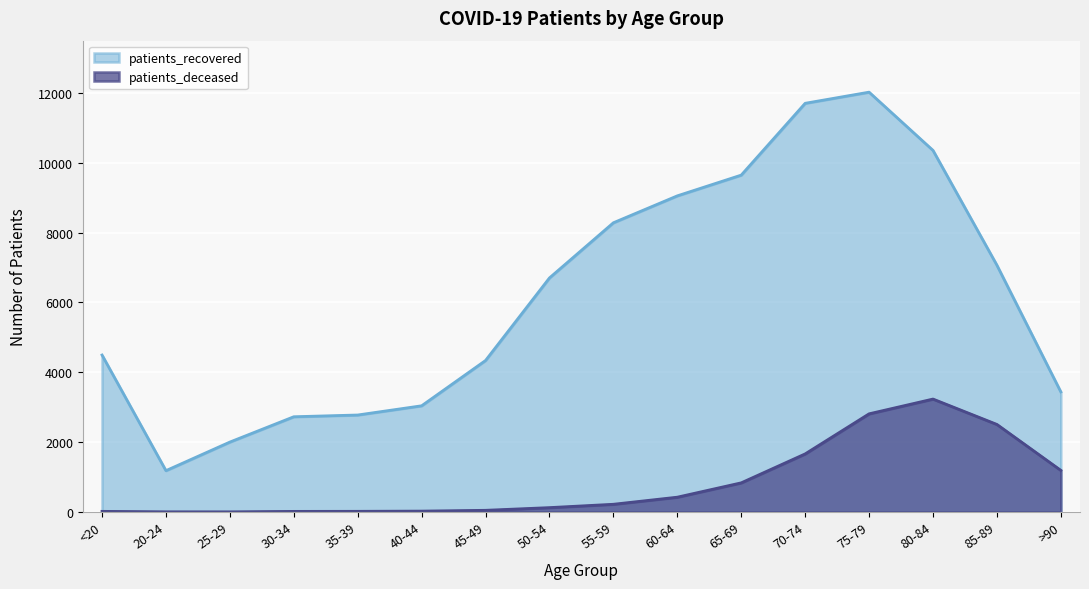

How many values in the patients_deceased series are below 220?

8